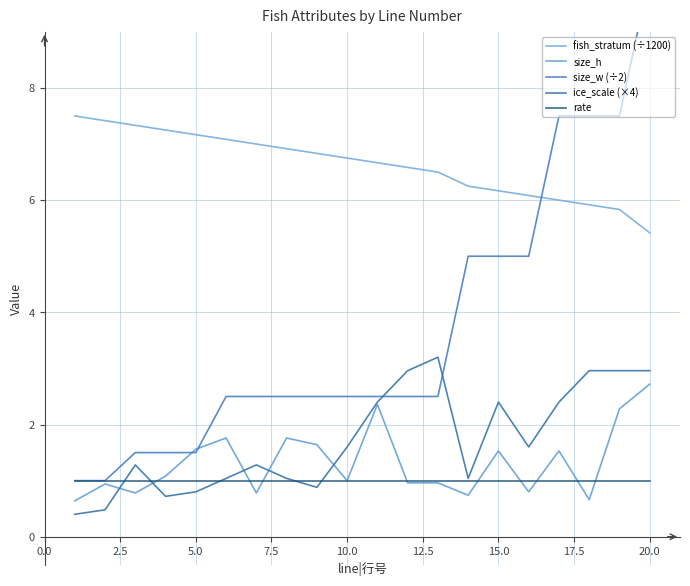

What is the difference between the maximum and minimum values in the size_w (÷2) series?

9.0